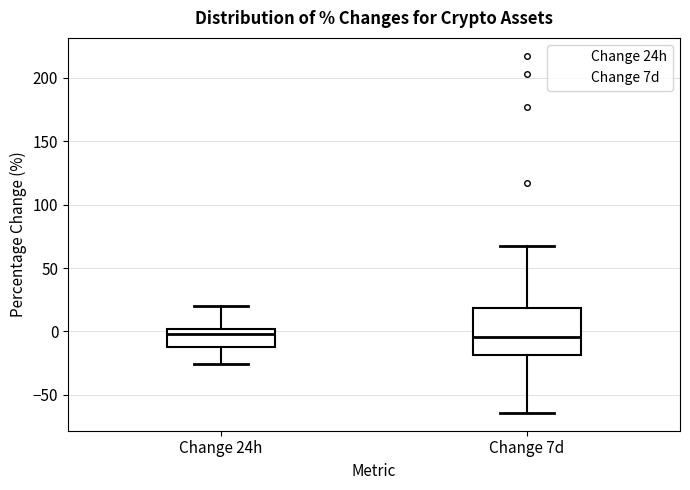

Where does the upper whisker of the box for Change 24h end on the y-axis? The values are not printed on the chart, so give them approximately, as read against the axis.

20